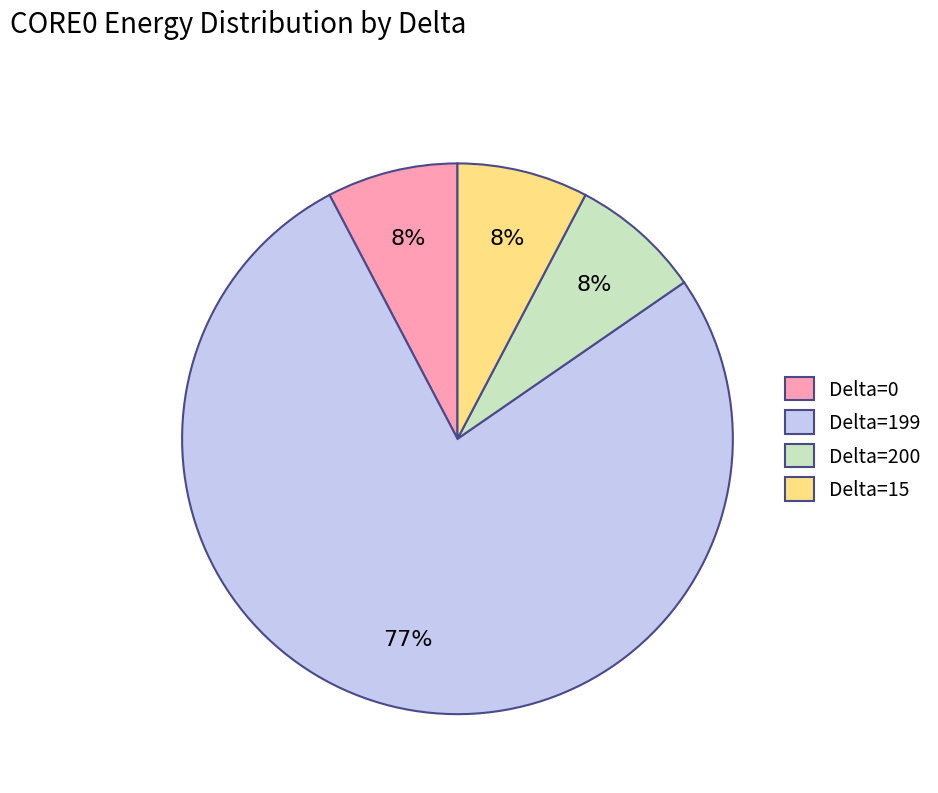

Is there a majority slice in this chart?

Yes